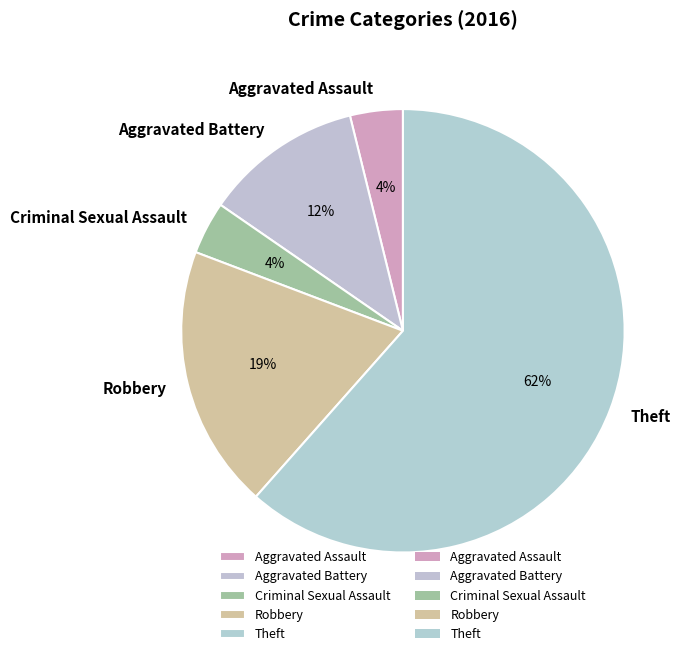

To the nearest percent, what portion does Criminal Sexual Assault represent?

4%